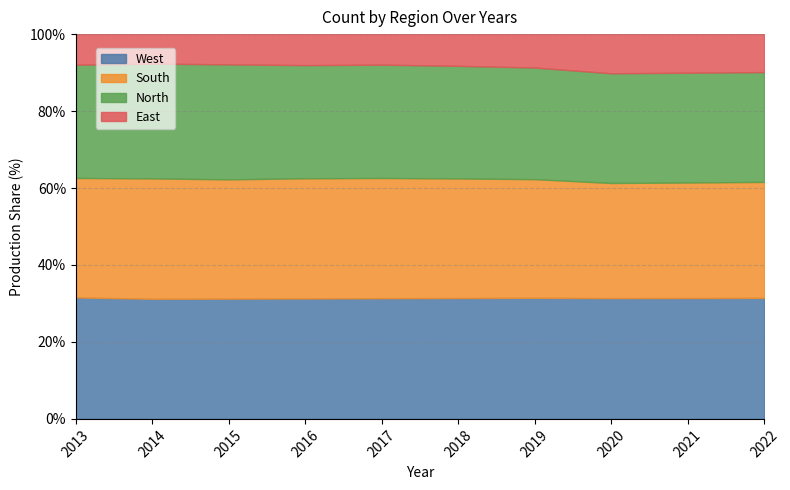

What is the lowest value of the West series?

31.2